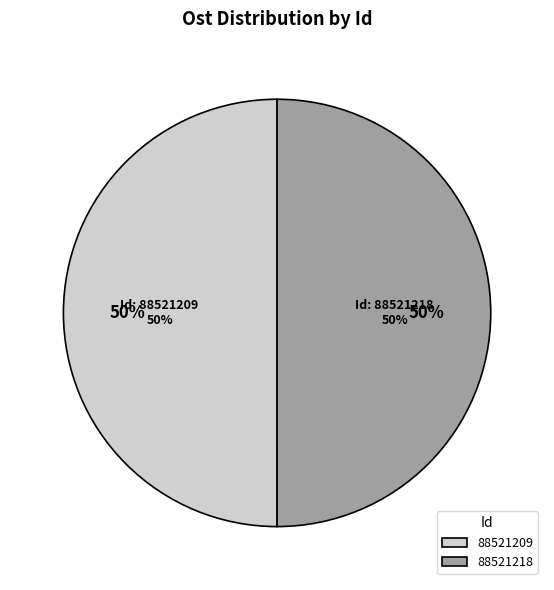

To the nearest percent, what percentage of the pie is 88521218?

50%